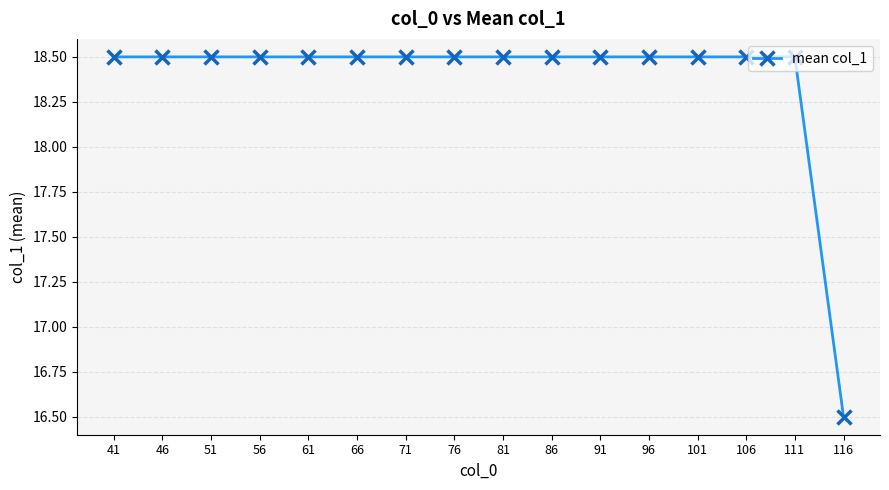

Is this an area chart (filled region under the line)?

No